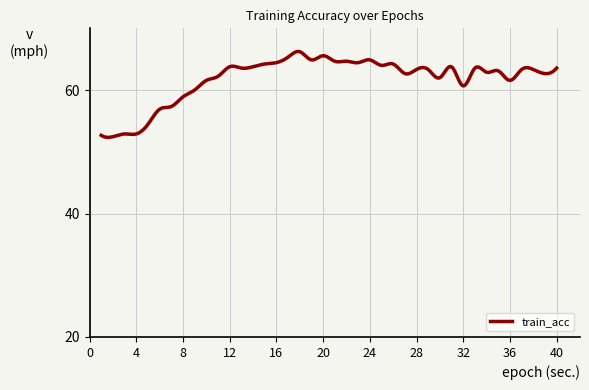

What is the maximum value shown in the chart?

66.3